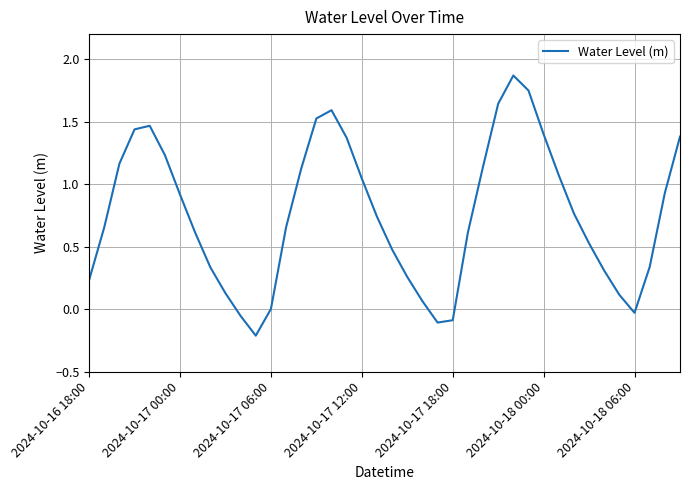

What is the difference between the maximum and minimum values?

2.1